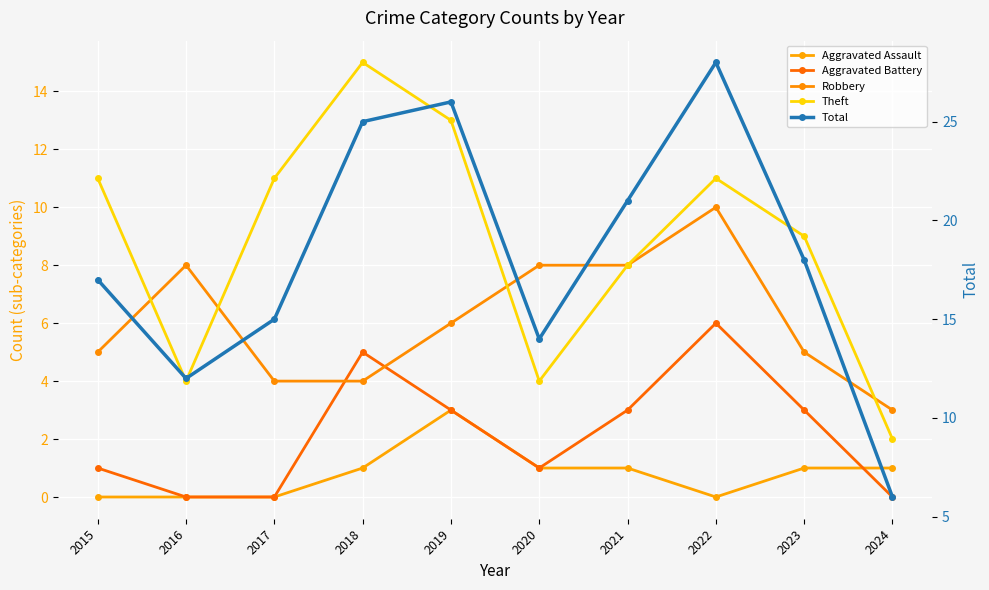

Which series has the largest total across all categories?

Total